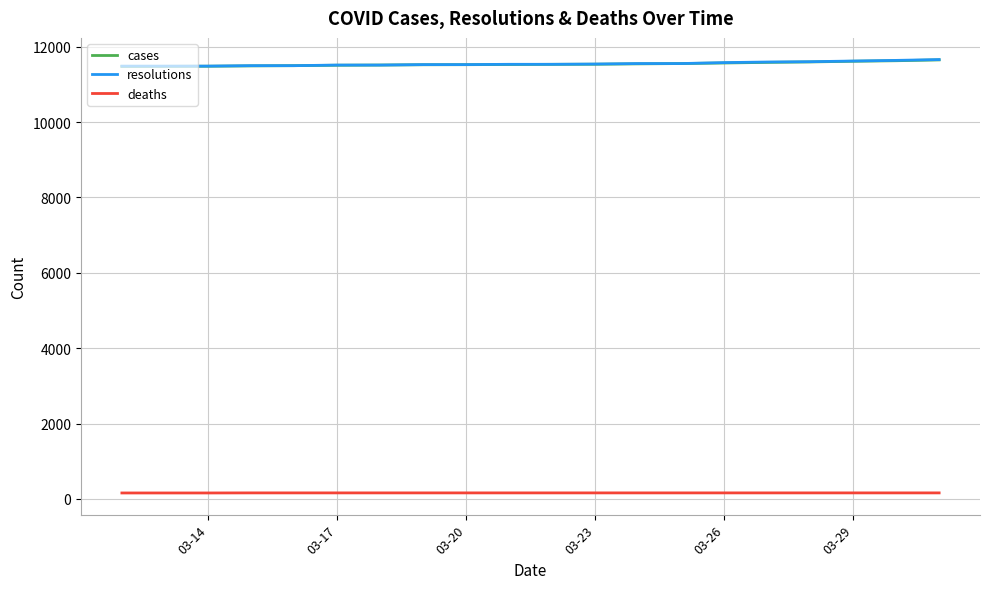

What is the maximum value shown in the chart?

11661